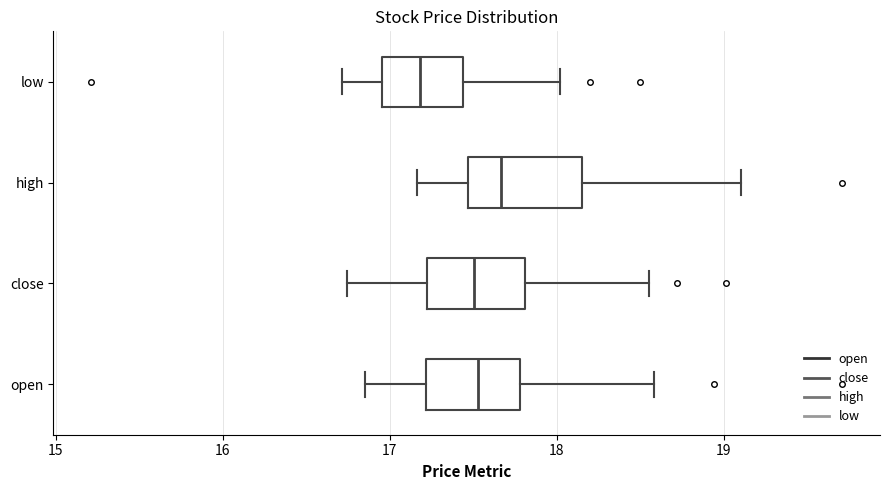

Where is the left edge of the box for close on the x-axis? The values are not printed on the chart, so give them approximately, as read against the axis.

17.2